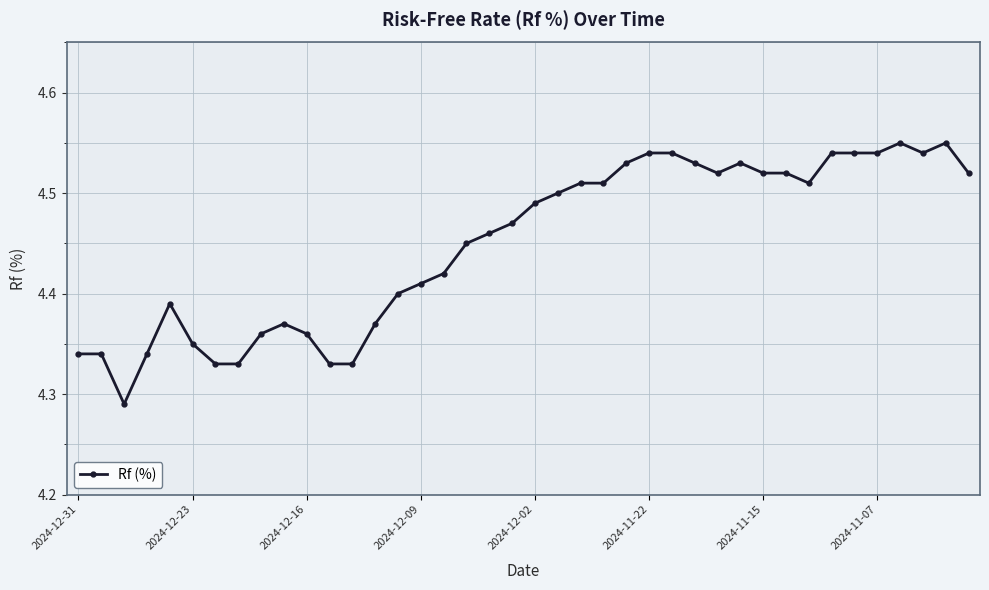

What is the sum of all values?

178.0